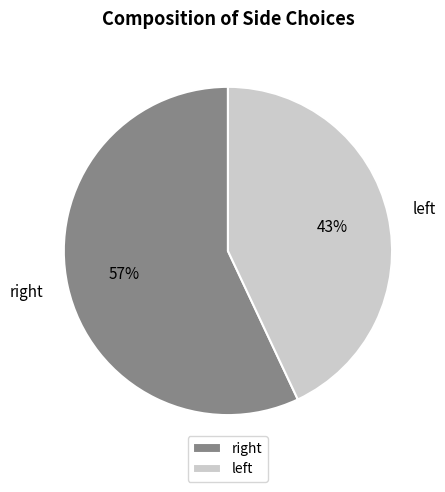

Count the number of slices in the pie.

2